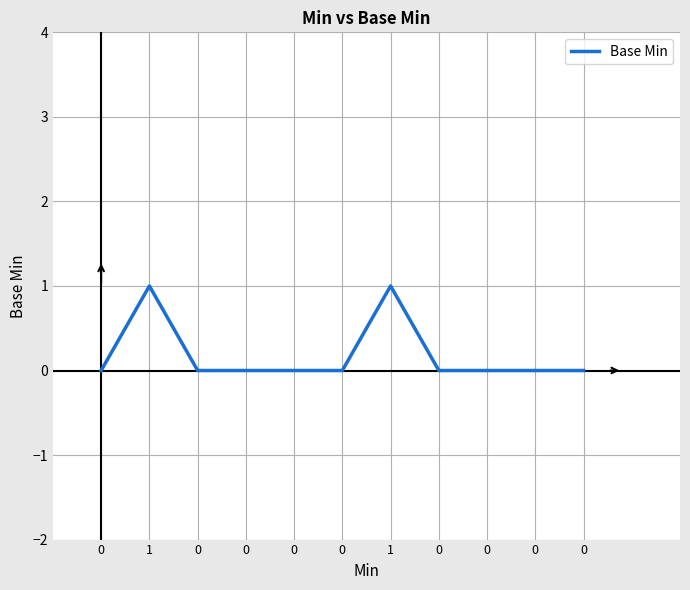

Is this an area chart (filled region under the line)?

No